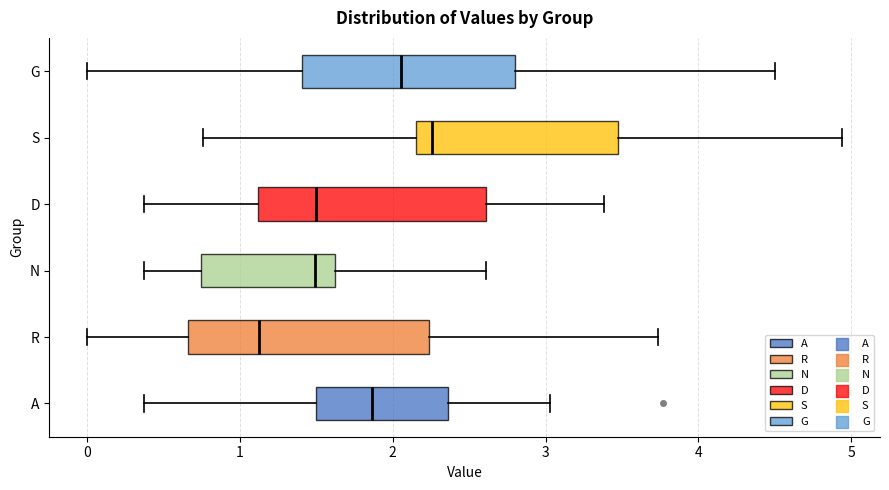

Where does the left whisker of the box for R end on the x-axis? The values are not printed on the chart, so give them approximately, as read against the axis.

0.0